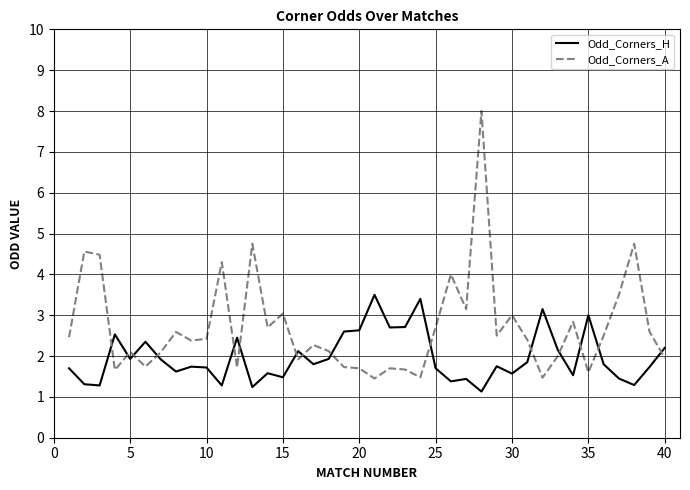

List the series in order of their overall mean, lowest first.

Odd_Corners_H, Odd_Corners_A